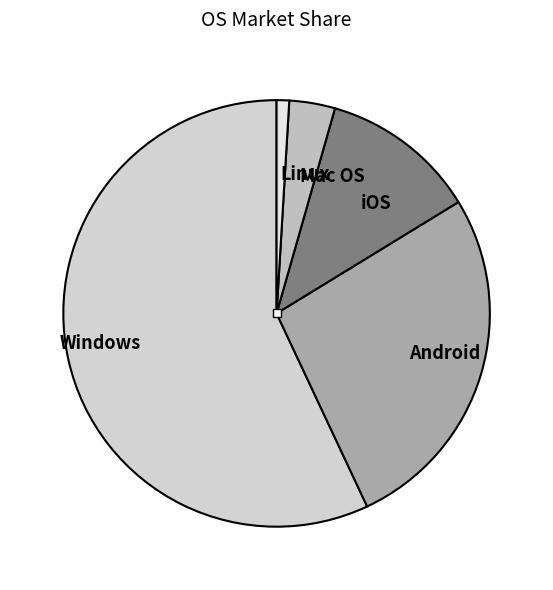

Which slice is the smallest?

Linux